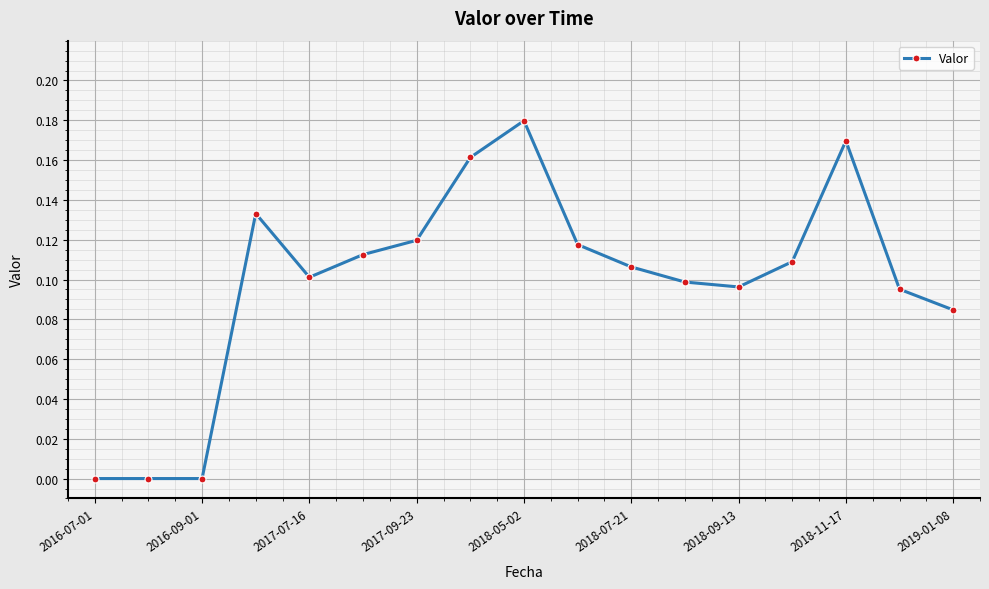

What is the sum of all values?

1.7